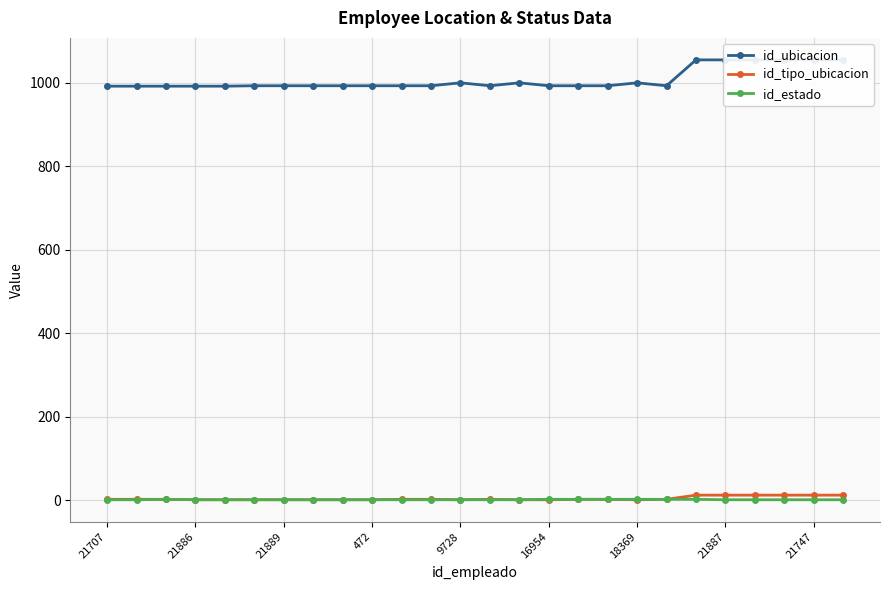

Is this an area chart (filled region under the line)?

No